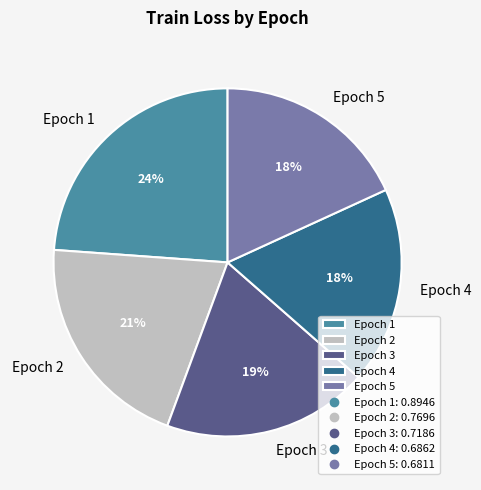

How many segments does this pie chart have?

5